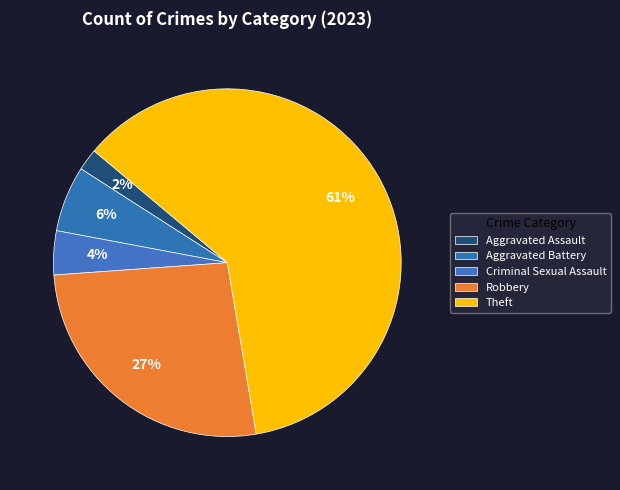

Count the number of slices in the pie.

5